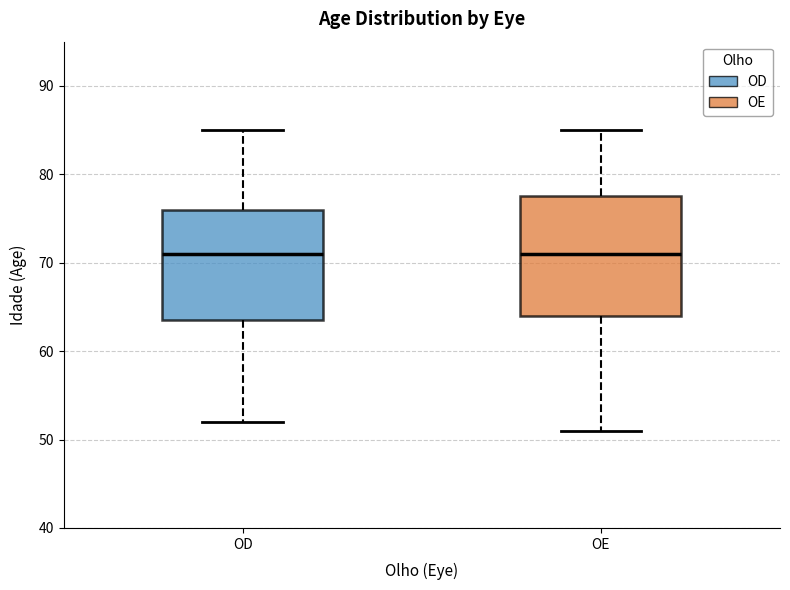

Reading left to right, transcribe this box plot: for each box, give where its median line is, the range the box spans, and where its two whiskers end, as read against the y-axis. The values are not printed on the chart, so give them approximately, as read against the axis.

OD: median 71, box 64 to 76, whiskers 52 to 85
OE: median 71, box 64 to 78, whiskers 51 to 85